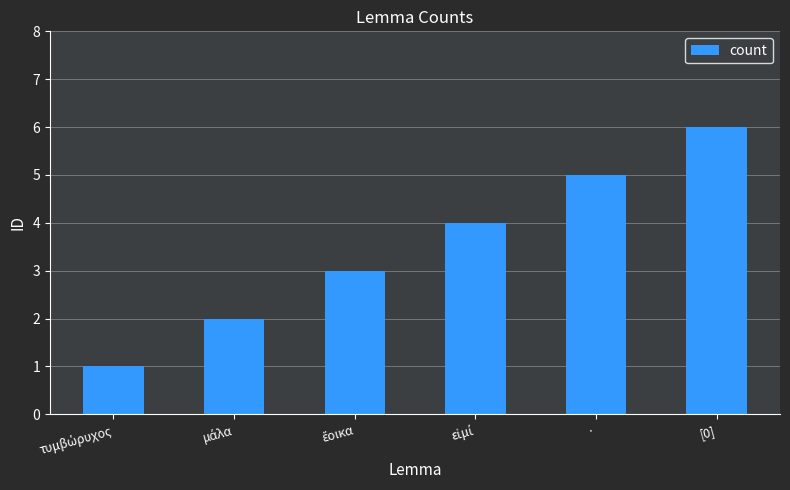

What is the maximum value shown in the chart?

6